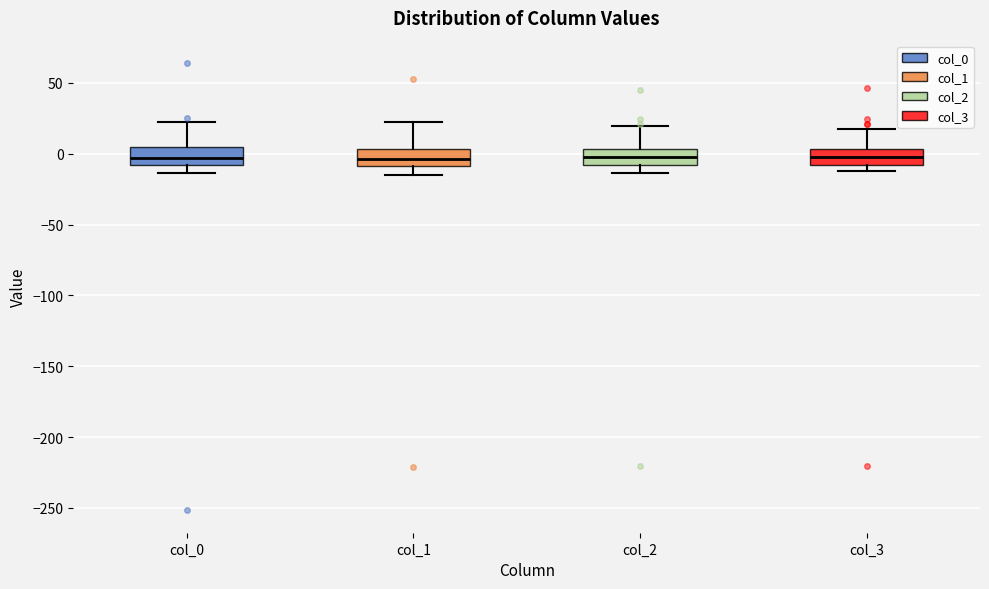

Reading left to right, transcribe this box plot: for each box, give where its median line is, the range the box spans, and where its two whiskers end, as read against the y-axis. The values are not printed on the chart, so give them approximately, as read against the axis.

col_0: median -5, box -10 to 5, whiskers -15 to 20
col_1: median -5, box -10 to 5, whiskers -15 to 20
col_2: median -5, box -10 to 5, whiskers -15 to 20
col_3: median 0, box -10 to 5, whiskers -10 (just below the box's lower edge) to 15